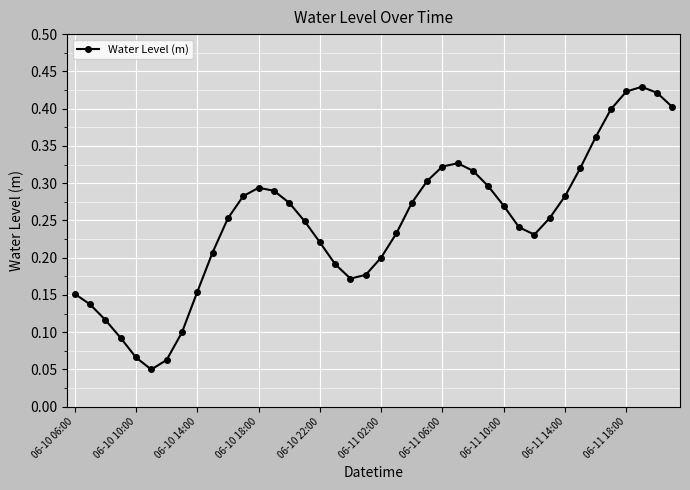

What is the sum of all values?

9.8